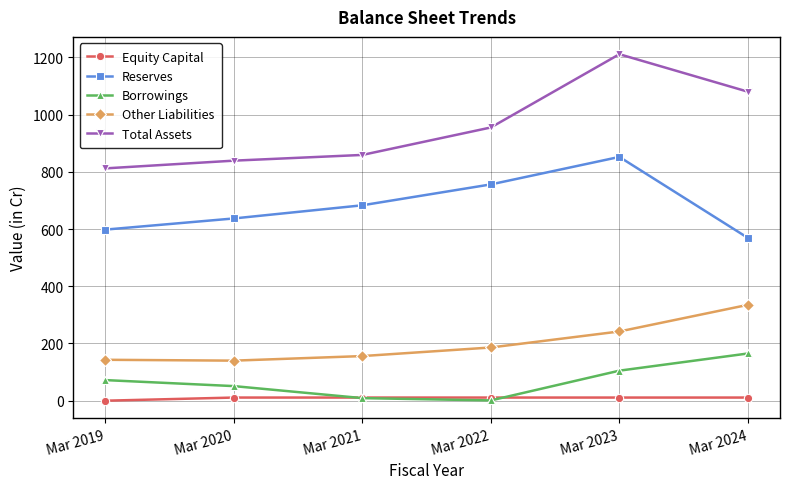

Is it true that Borrowings equals 165 at Mar 2024?

True